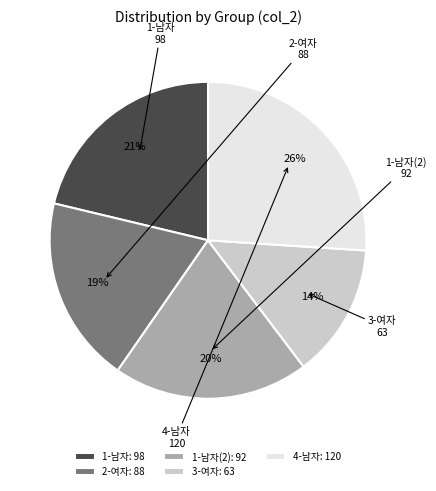

To the nearest percent, what is the average slice percentage?

20%